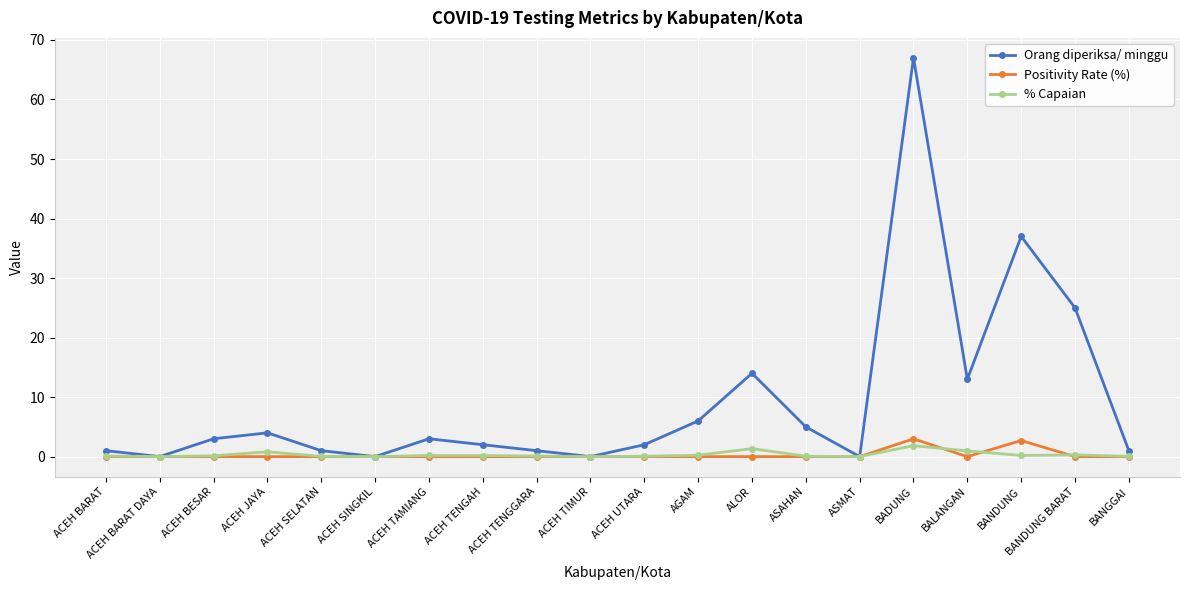

Count the Positivity Rate (%) values in the range 0 to 1.

18